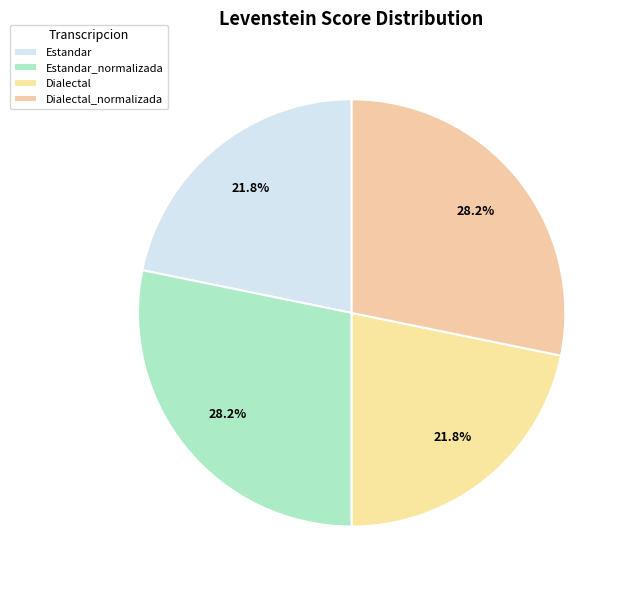

How many segments does this pie chart have?

4